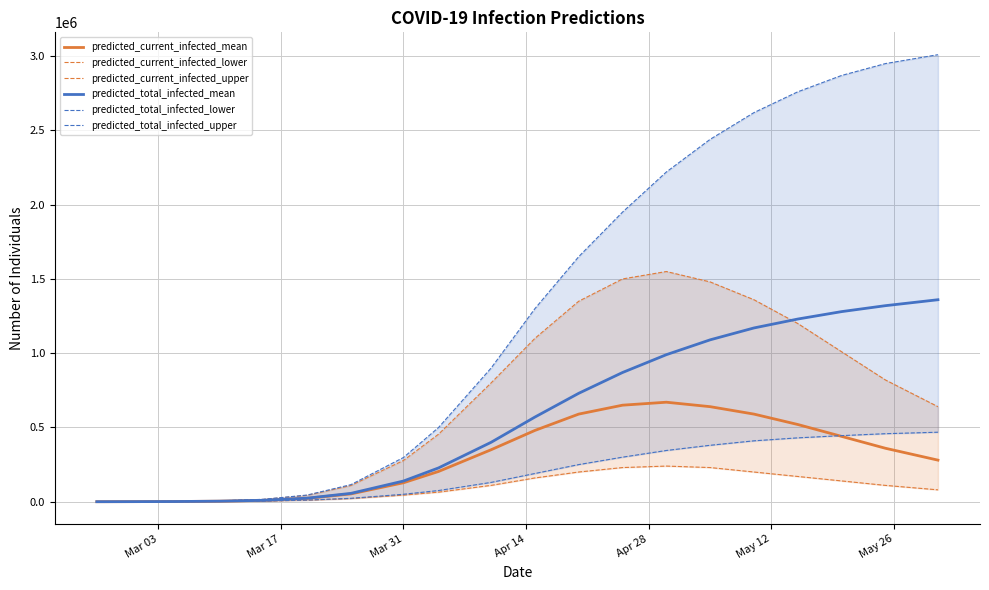

Which series has the largest total across all categories?

predicted_total_infected_upper